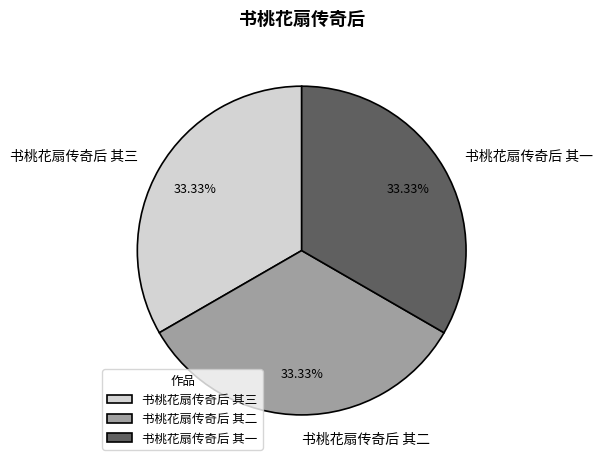

How many slices are in this pie chart?

3